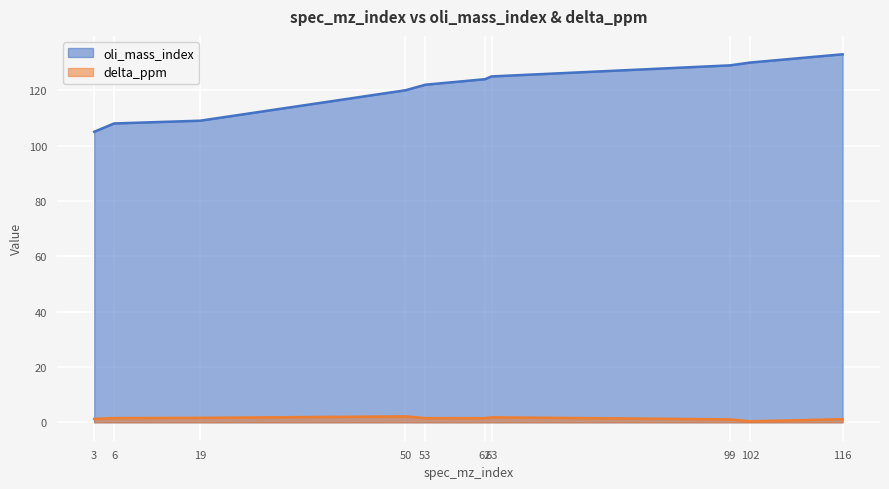

What is the approximate value of delta_ppm at 50?

2.1